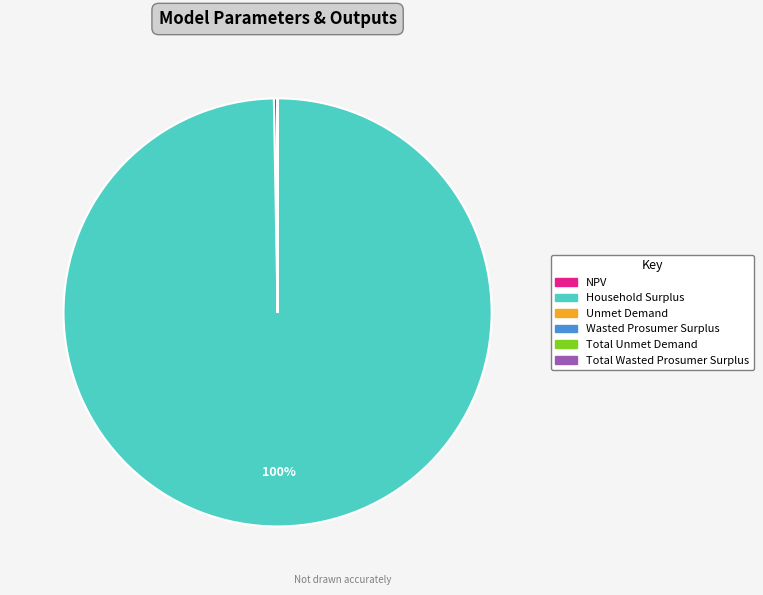

To the nearest percent, what is the difference between the largest and smallest slice percentages?

100%